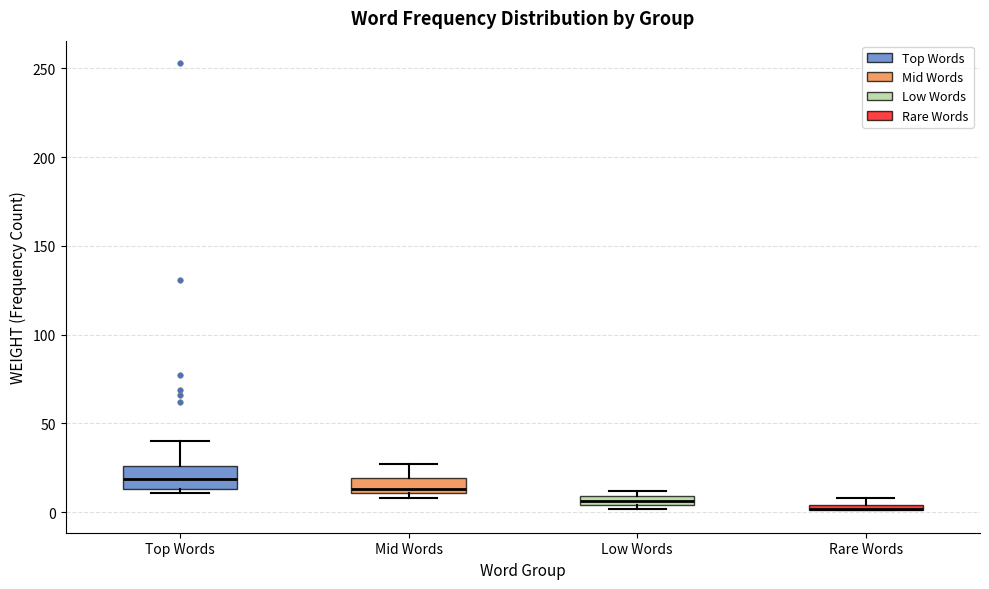

Where does the upper whisker of the box for Top Words end on the y-axis? The values are not printed on the chart, so give them approximately, as read against the axis.

40